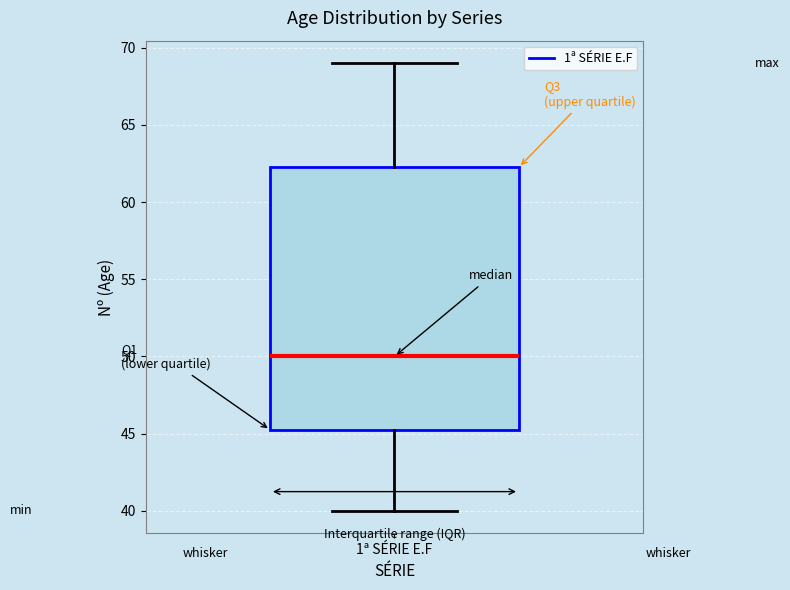

Transcribe this box plot: give where the median line is, the range the box spans, and where the two whiskers end, as read against the y-axis. The values are not printed on the chart, so give them approximately, as read against the axis.

median 50.0, box 45.5 to 62.5, whiskers 40.0 to 69.0